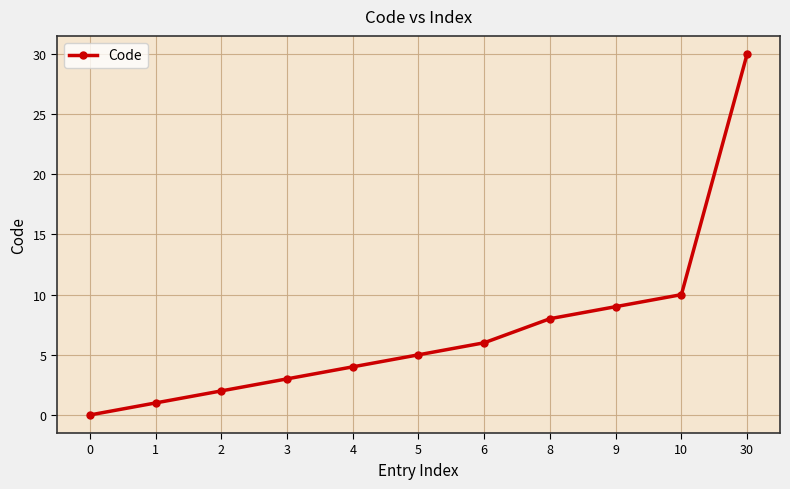

Reading left to right, list all the values displayed in this chart.

0=0	1=1	2=2	3=3	4=4	5=5	6=6	8=8	9=9	10=10	30=30